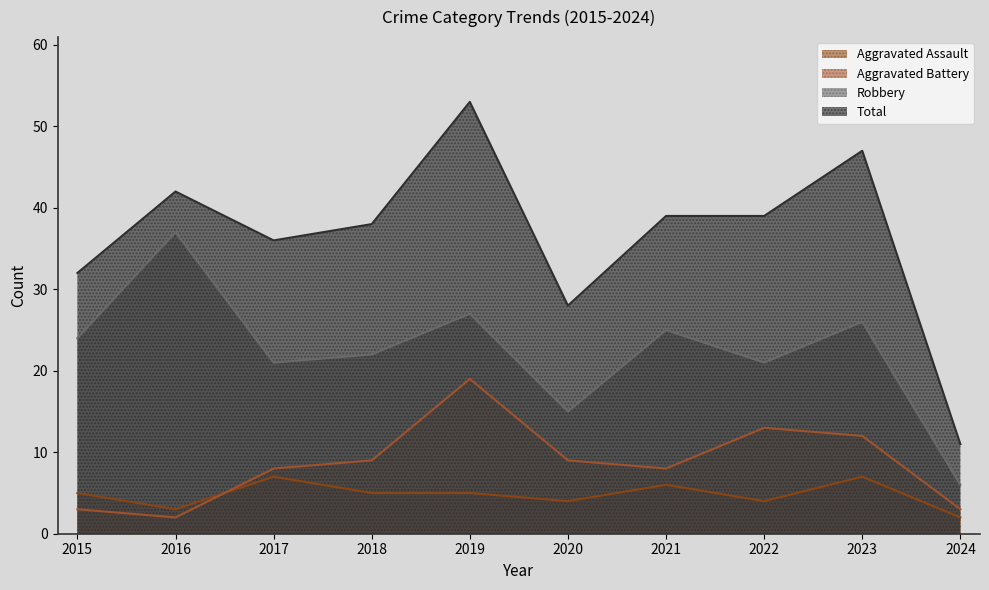

How many interior local peaks does the Robbery series have?

4